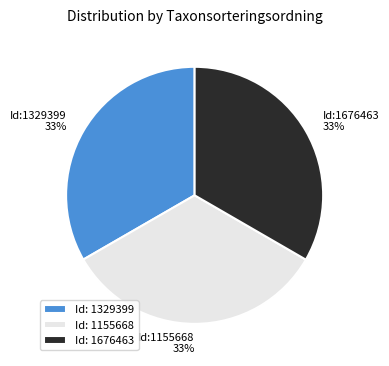

To the nearest percent, what percentage of the pie is Id: 1155668?

33%